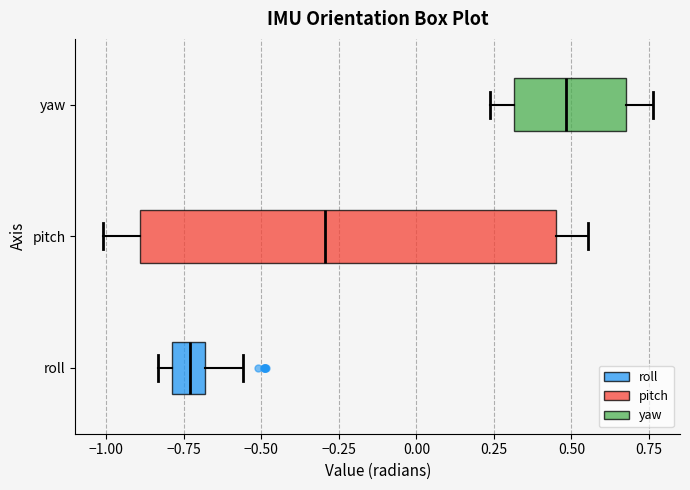

Where does the right whisker of the box for yaw end on the x-axis? The values are not printed on the chart, so give them approximately, as read against the axis.

0.75